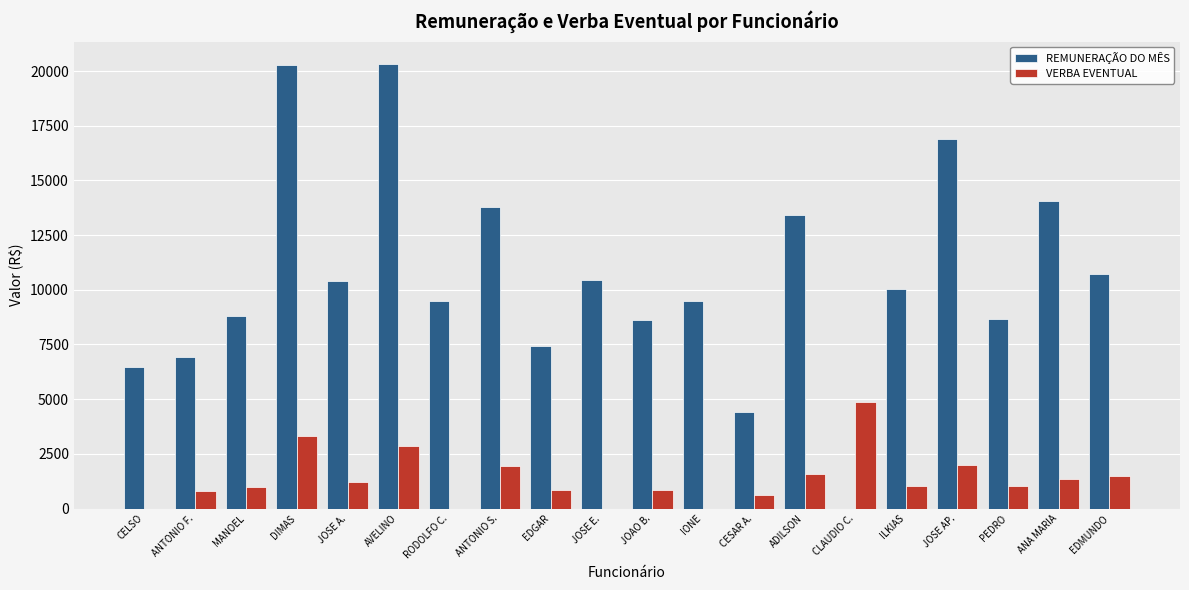

What is the highest value of the REMUNERAÇÃO DO MÊS series?

20330.1